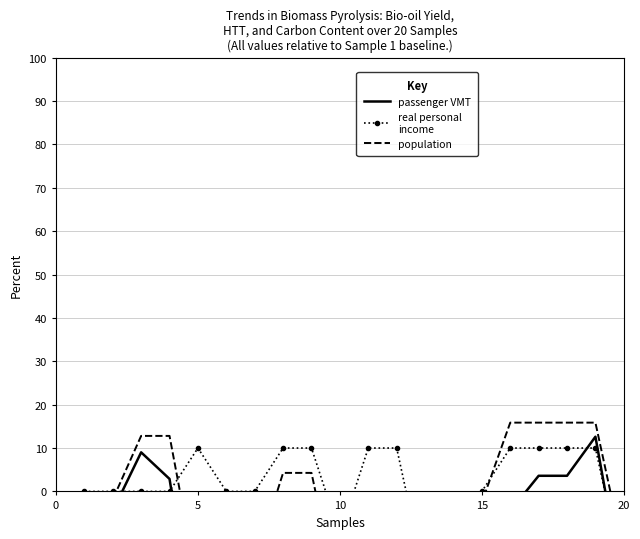

What value does the passenger VMT series have at 5?

-37.6